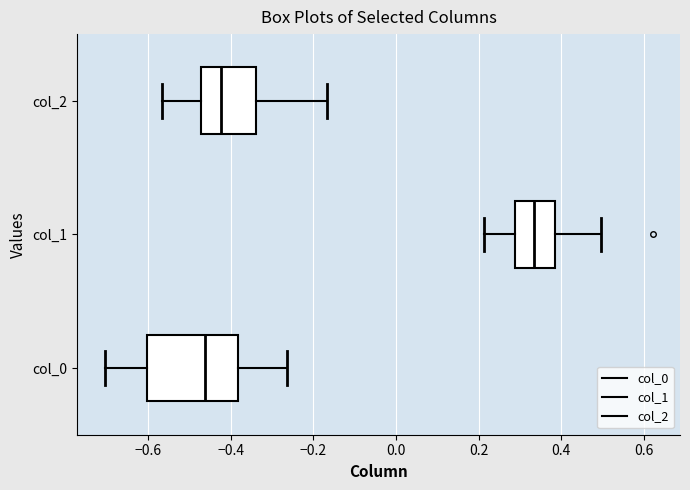

Reading bottom to top, transcribe this box plot: for each box, give where its median line is, the range the box spans, and where its two whiskers end, as read against the x-axis. The values are not printed on the chart, so give them approximately, as read against the axis.

col_0: median -0.46, box -0.60 to -0.38, whiskers -0.70 to -0.26
col_1: median 0.34, box 0.28 to 0.38, whiskers 0.22 to 0.50
col_2: median -0.42, box -0.48 to -0.34, whiskers -0.56 to -0.16